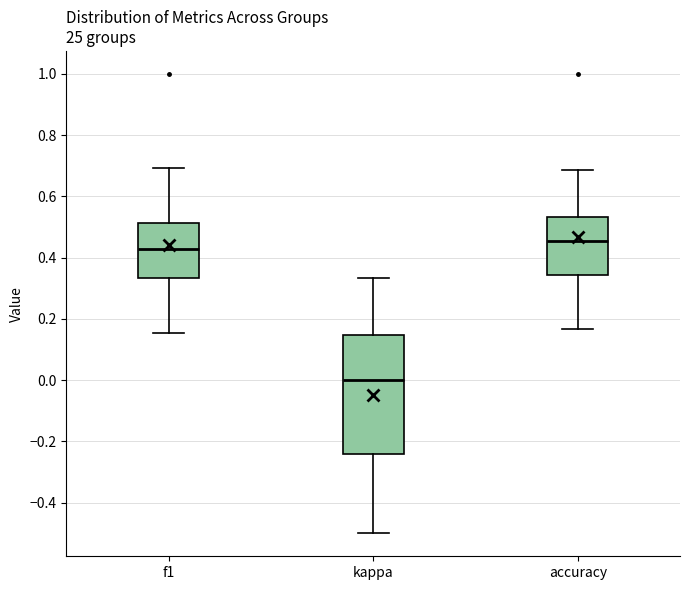

Comparing the boxes themselves (not the whiskers), which one is the tallest?

kappa